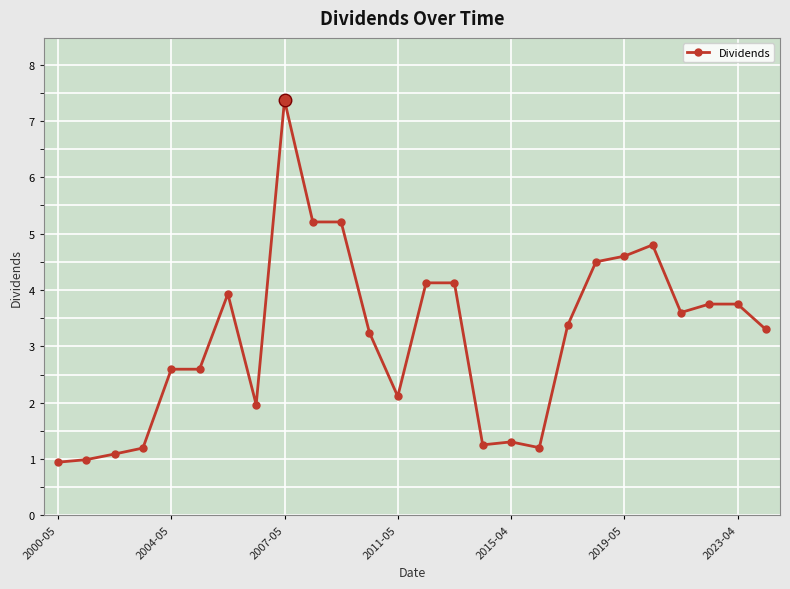

True or false: there are more than 2 points higher than both neighbors.

True